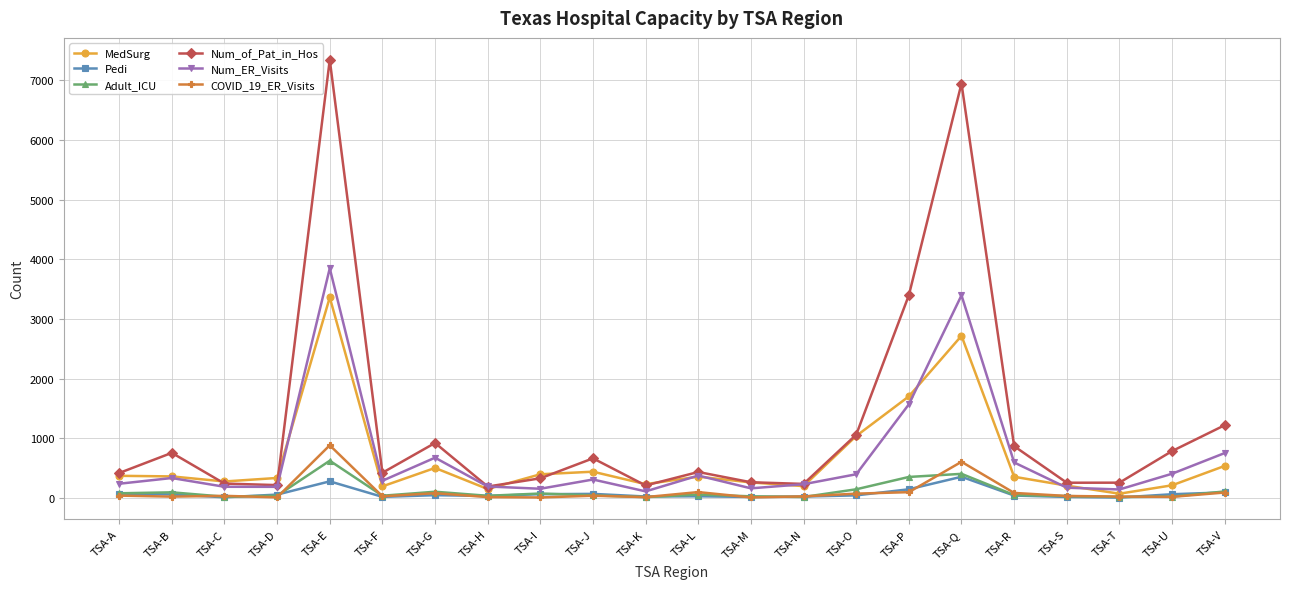

Which series changed the most between TSA-L and TSA-U?

Num_of_Pat_in_Hos